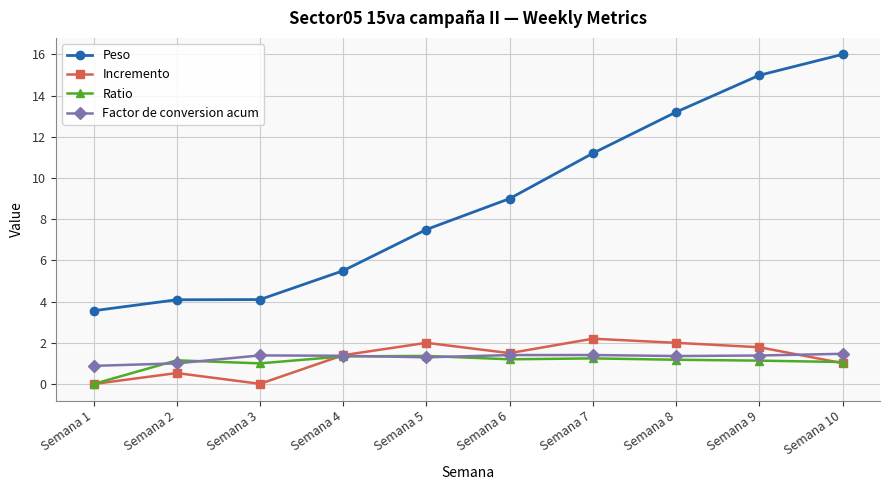

What is the sum of all Ratio values?

10.7